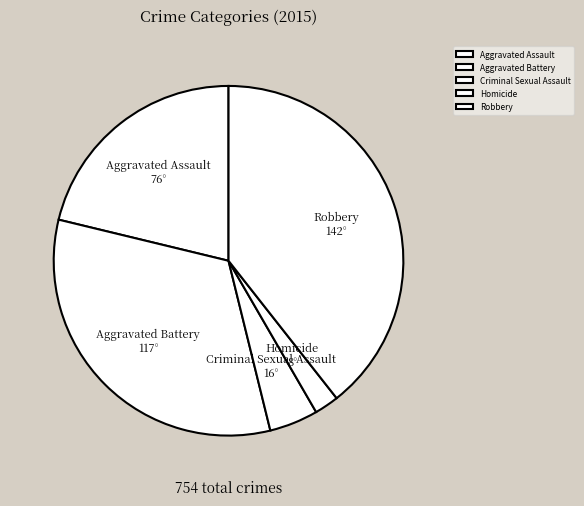

Combined, do Criminal Sexual Assault and Aggravated Battery account for over 50%?

No